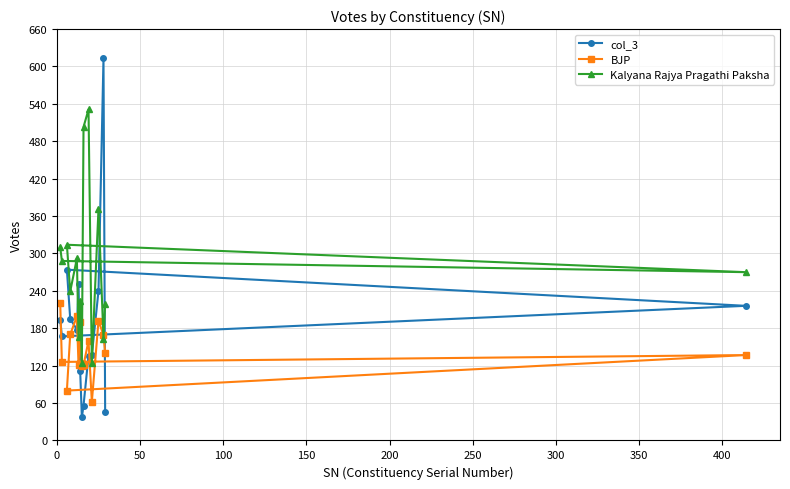

Which series has the largest total across all categories?

Kalyana Rajya Pragathi Paksha